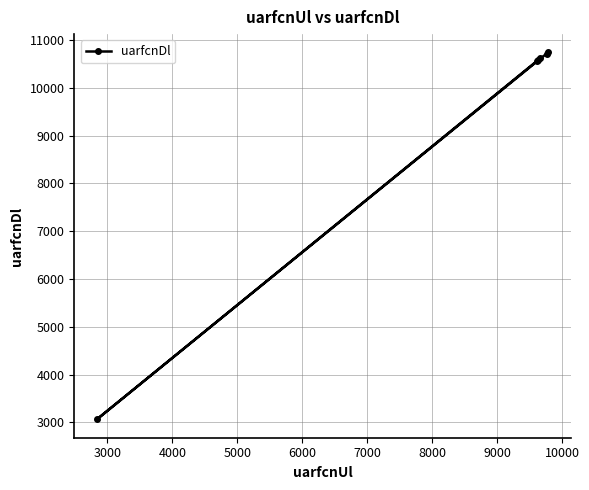

How many series are shown in this chart?

1